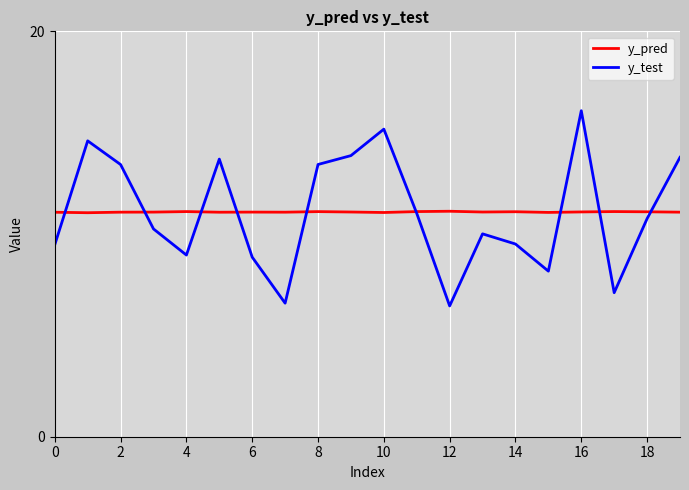

What is the minimum value for y_pred?

11.1